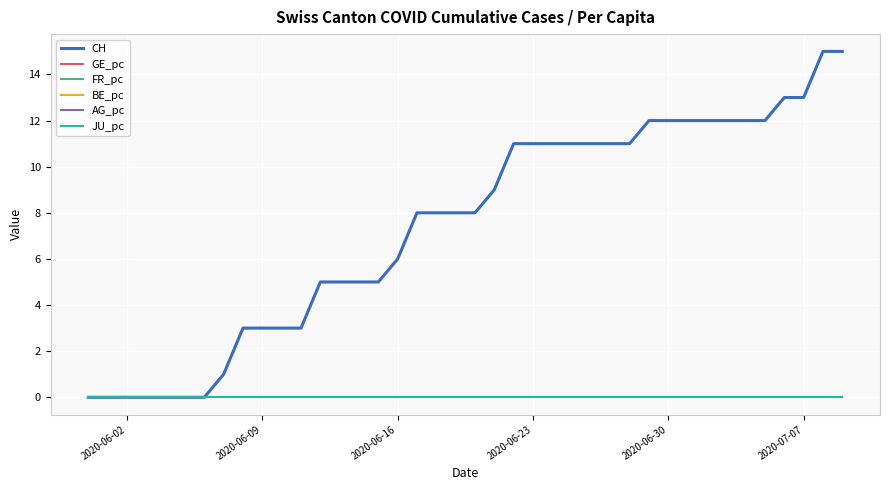

True or false: AG_pc and JU_pc cross at least once.

False